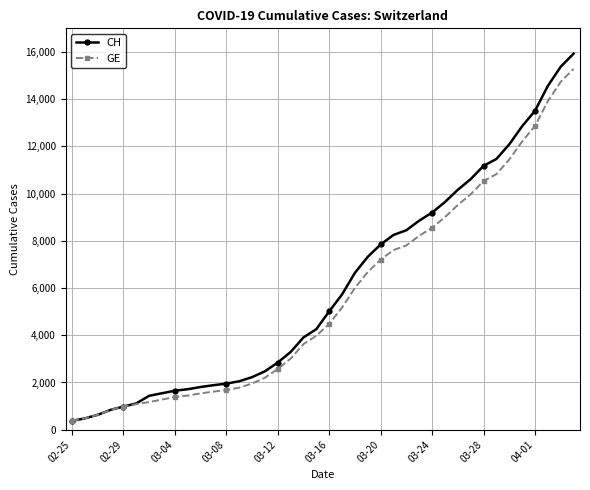

What is the maximum value shown in the chart?

15926